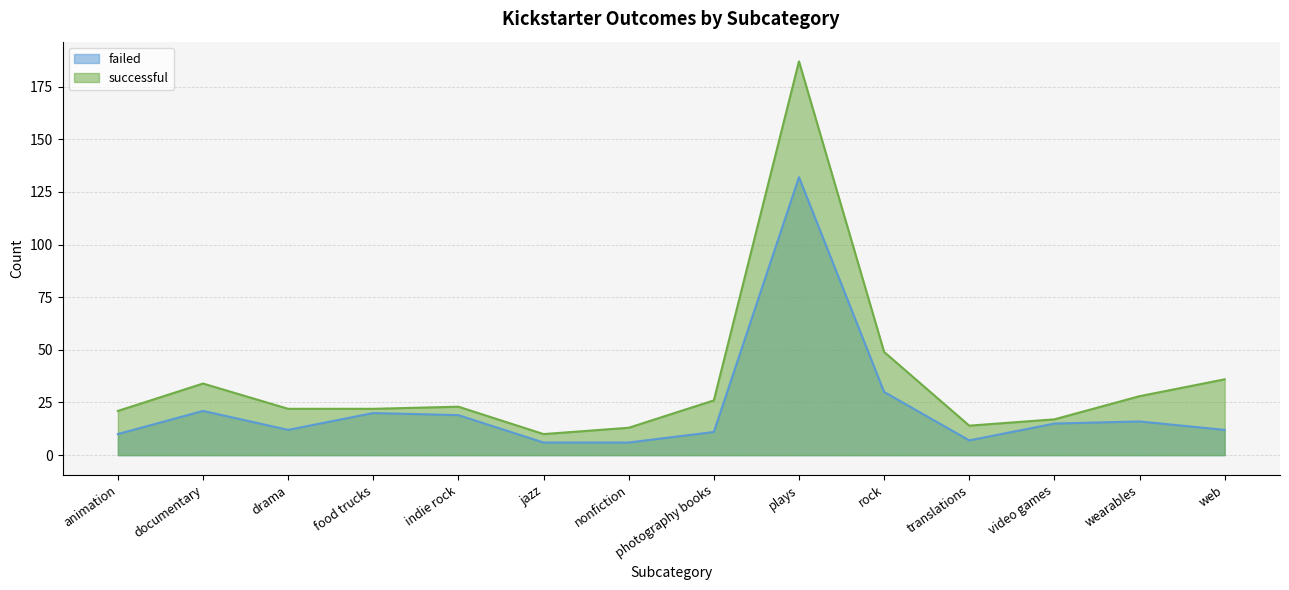

At which label is successful closest to 98?

rock